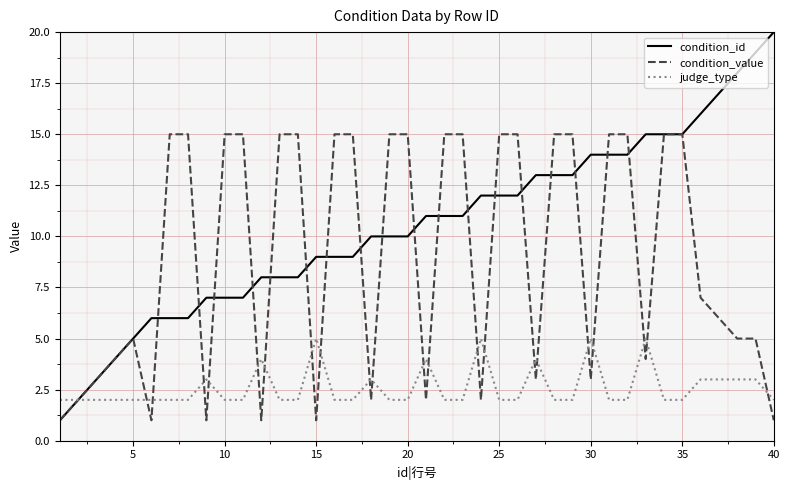

Rank the series by their average value, from lowest to highest.

judge_type, condition_value, condition_id